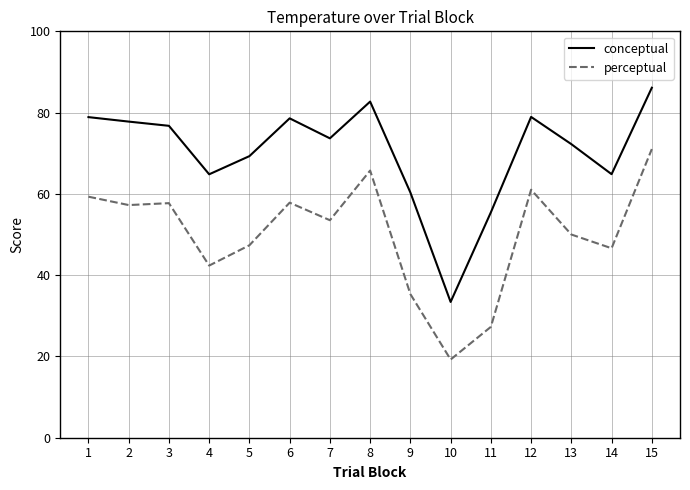

What is the total value across all series at 11?

82.7